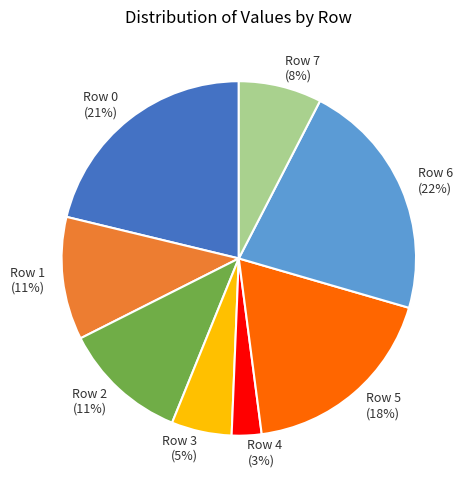

The Row 3 slice represents 1% of the pie. True or false?

False